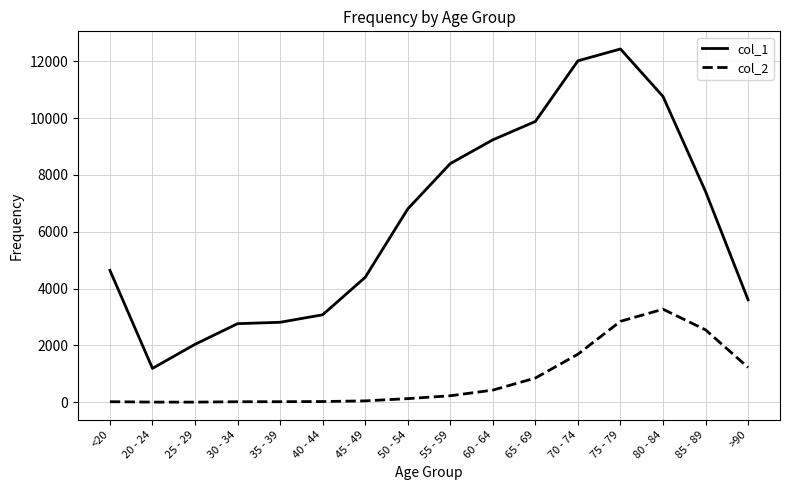

What is the sum of the col_1 values at <20 and 85 - 89?

12058